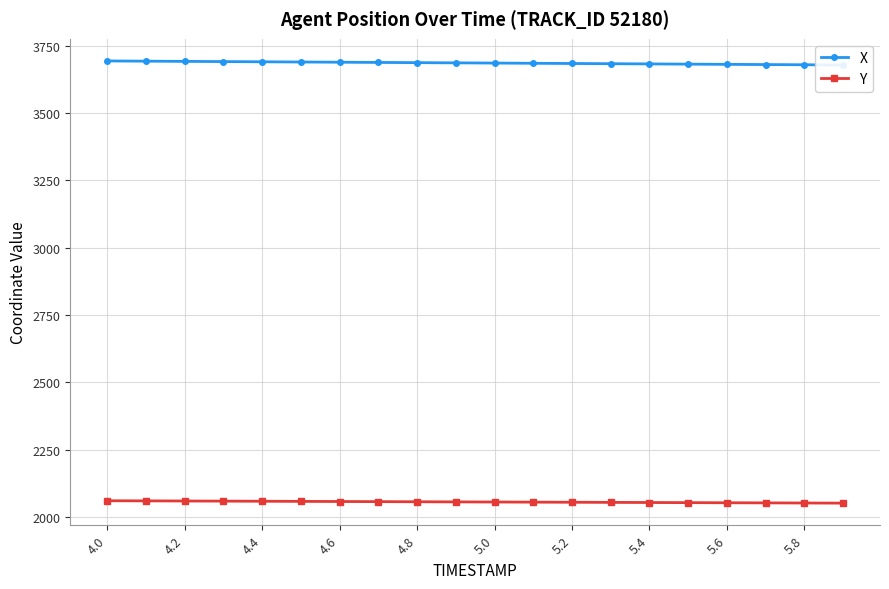

True or false: Y and X cross at least once.

False